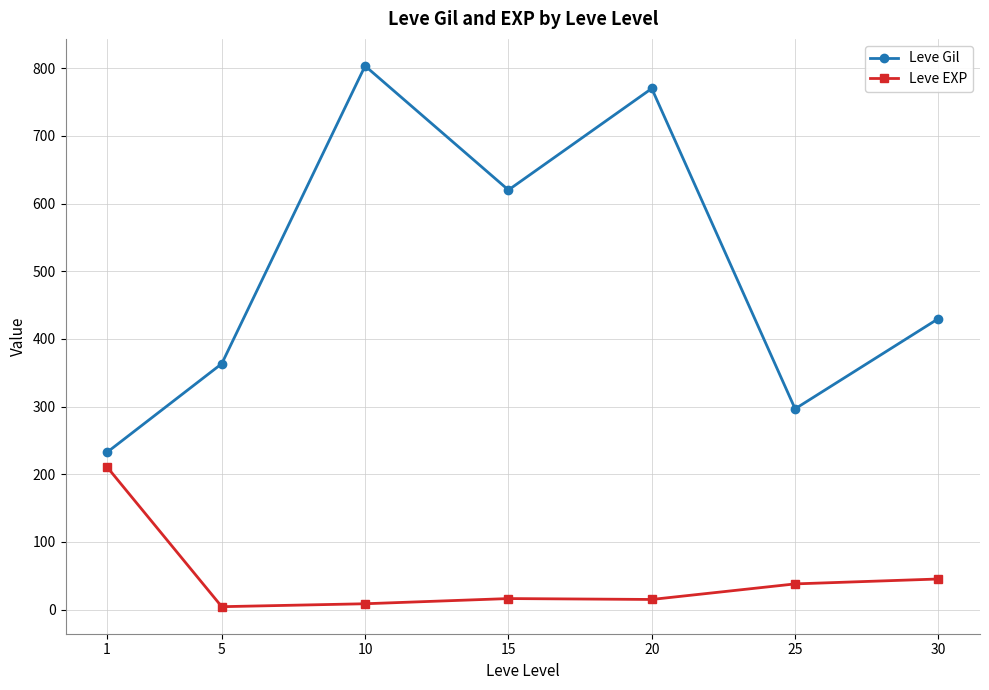

What is the sum of the Leve EXP values at 10 and 5?

13.0